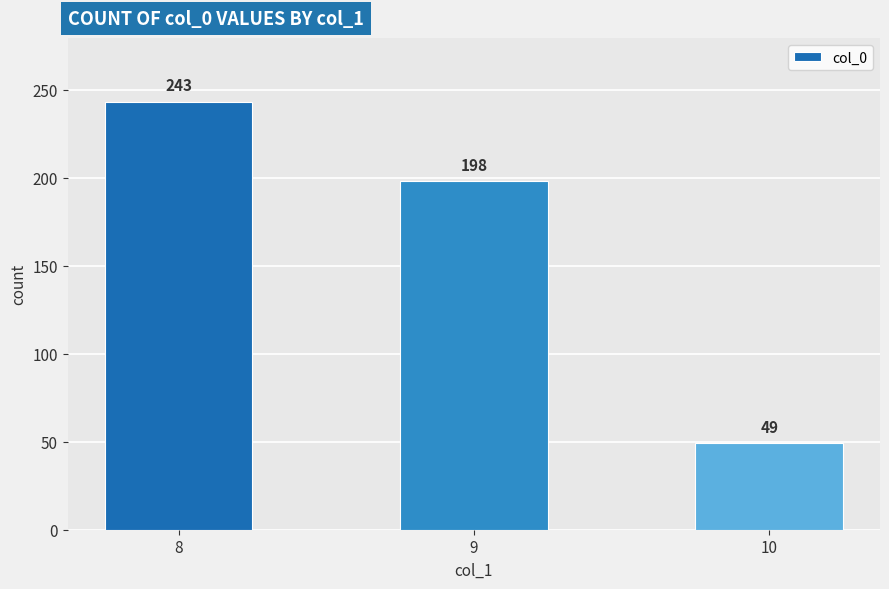

Approximately how many times larger is the value at 8 compared to 9?

1.2